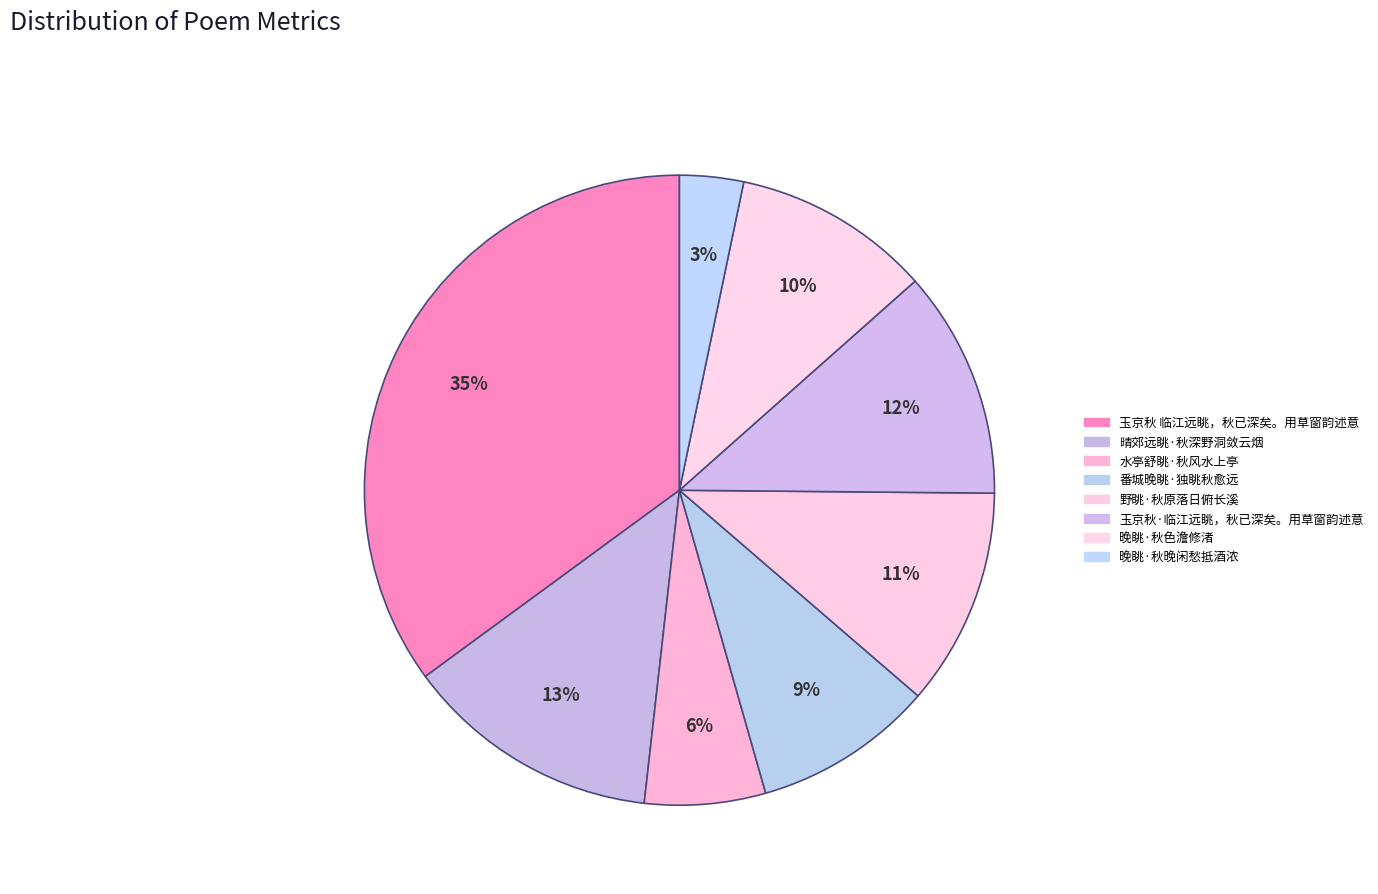

Approximately how many times larger is the value at 晴郊远眺·秋深野洞敛云烟 compared to 晚眺·秋晚闲愁抵酒浓?

4.0